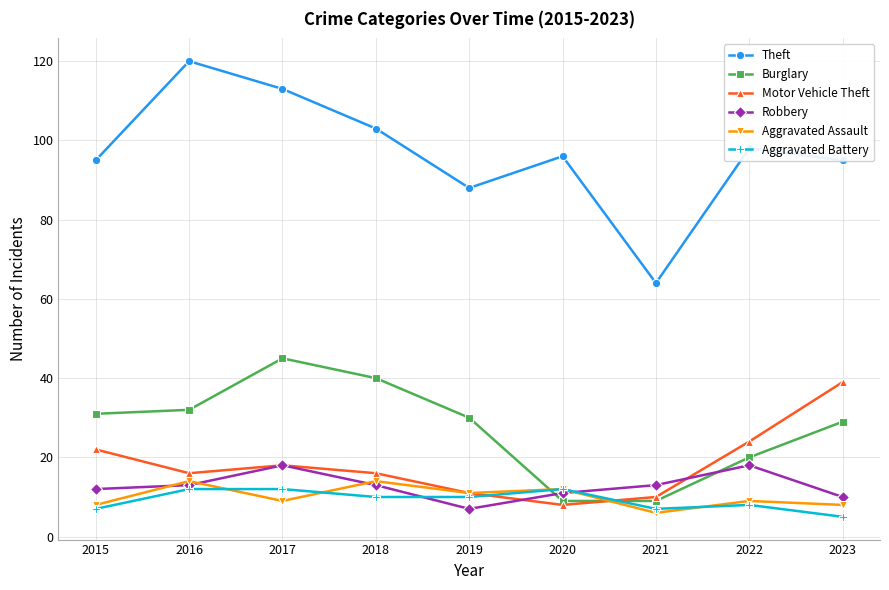

What is the sum of the Aggravated Assault values at 2021 and 2017?

15